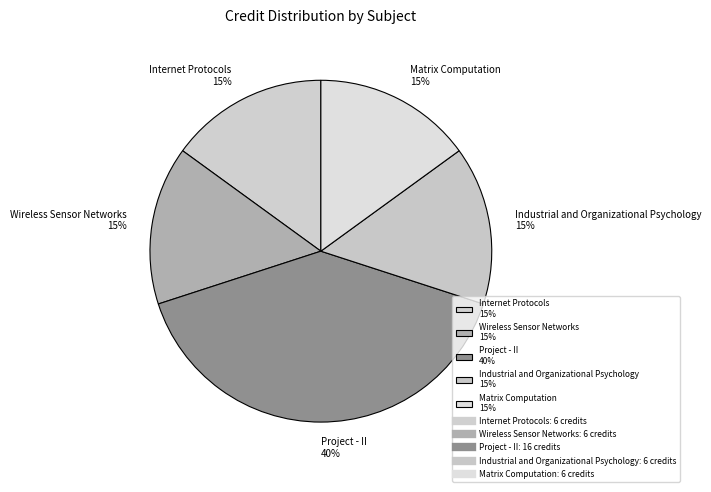

The Project - II 40% slice represents 40% of the pie. True or false?

True